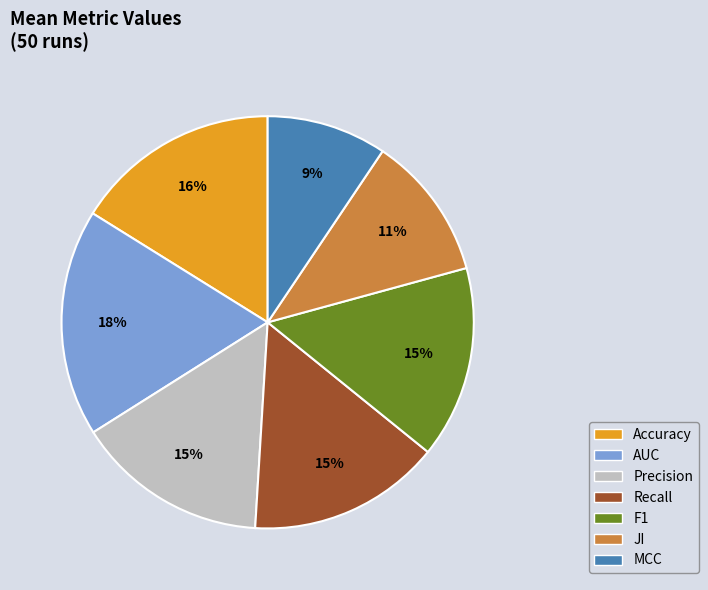

Is it true that F1 is 25% of the pie?

False